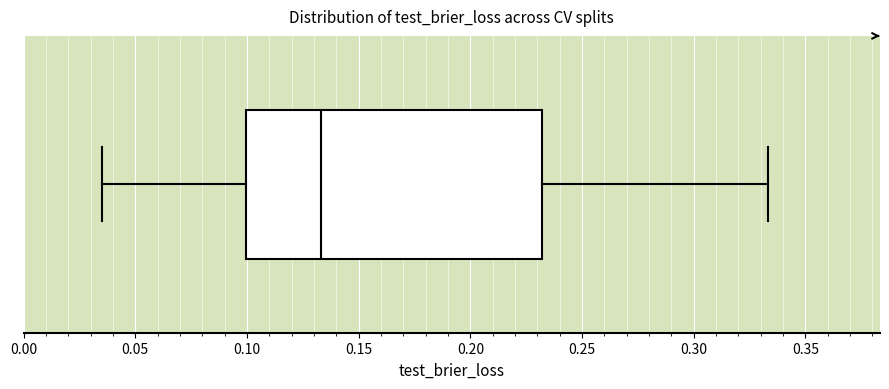

Transcribe this box plot: give where the median line is, the range the box spans, and where the two whiskers end, as read against the x-axis. The values are not printed on the chart, so give them approximately, as read against the axis.

median 0.135, box 0.100 to 0.230, whiskers 0.035 to 0.335